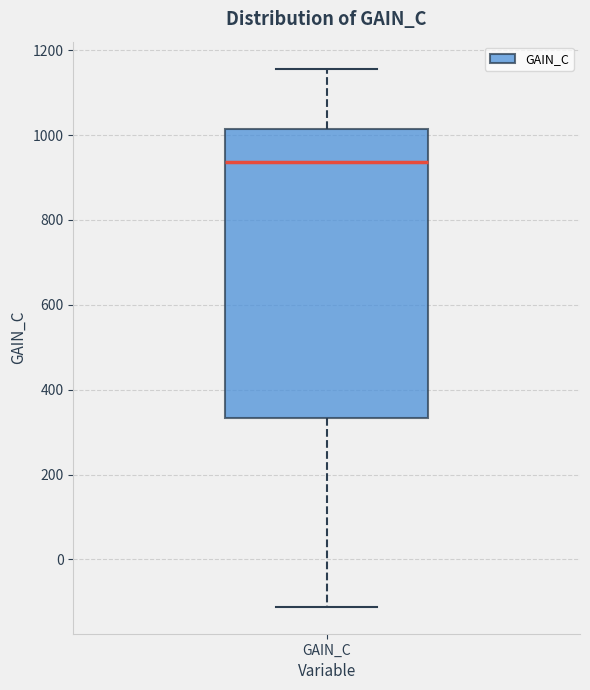

Transcribe this box plot: give where the median line is, the range the box spans, and where the two whiskers end, as read against the y-axis. The values are not printed on the chart, so give them approximately, as read against the axis.

median 940, box 340 to 1020, whiskers -120 to 1160